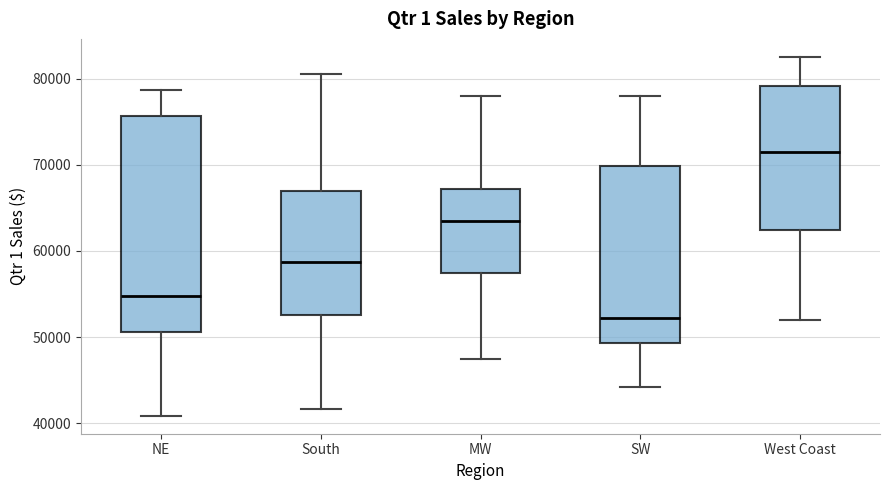

Where is the lower edge of the box for SW on the y-axis? The values are not printed on the chart, so give them approximately, as read against the axis.

49000